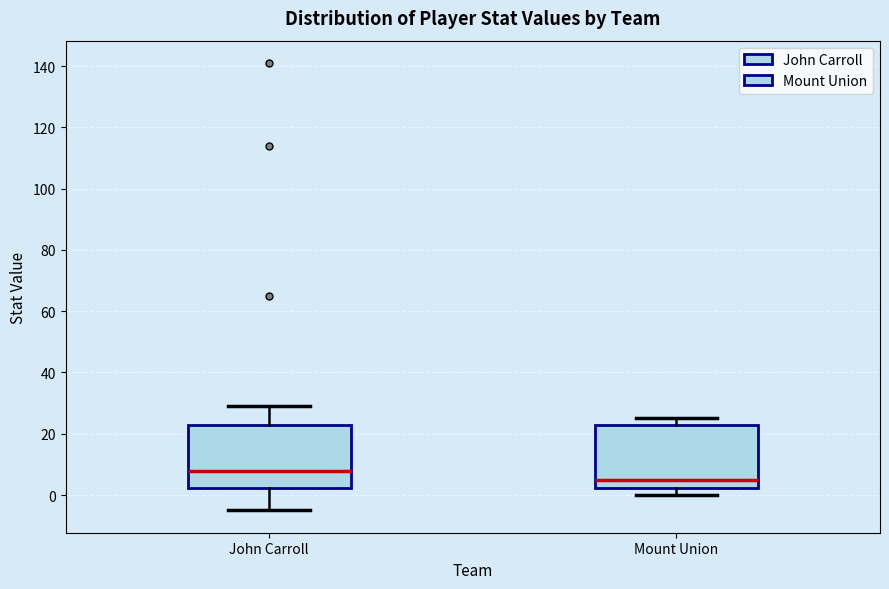

Reading left to right, transcribe this box plot: for each box, give where its median line is, the range the box spans, and where its two whiskers end, as read against the y-axis. The values are not printed on the chart, so give them approximately, as read against the axis.

John Carroll: median 8, box 2 to 22, whiskers -4 to 30
Mount Union: median 6, box 2 to 24, whiskers 0 to 26